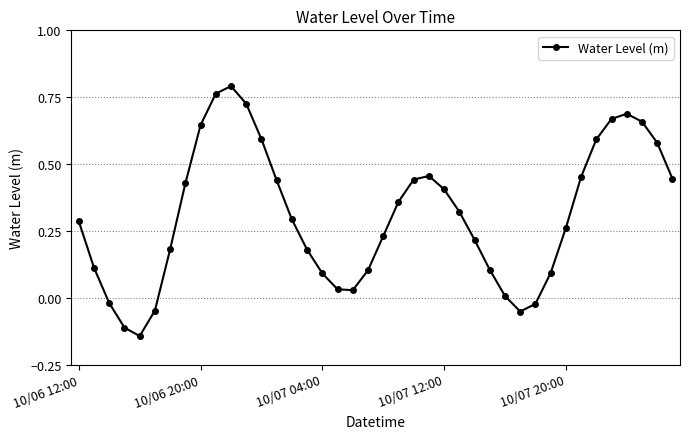

How many interior local valleys (lower than both neighbors) does the data have?

3